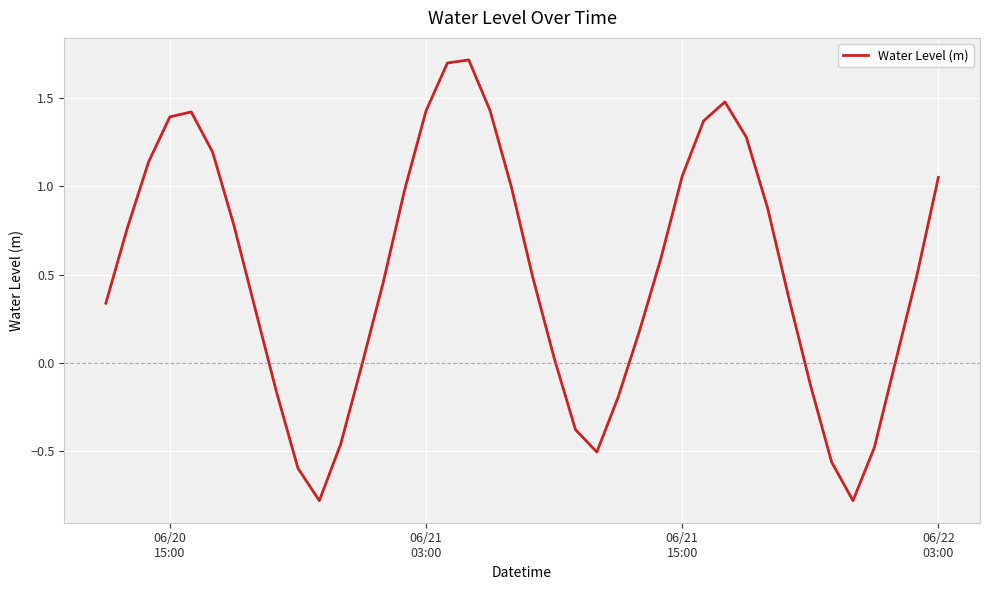

What is the difference between the maximum and minimum values?

2.5